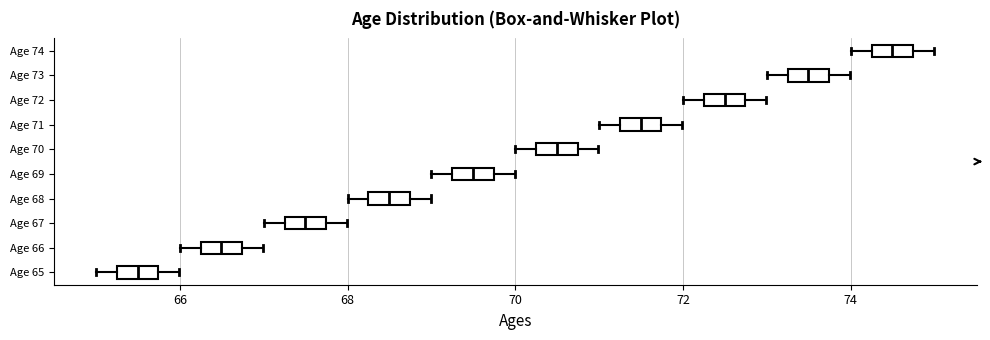

Which box has the furthest to the right median line?

Age 74